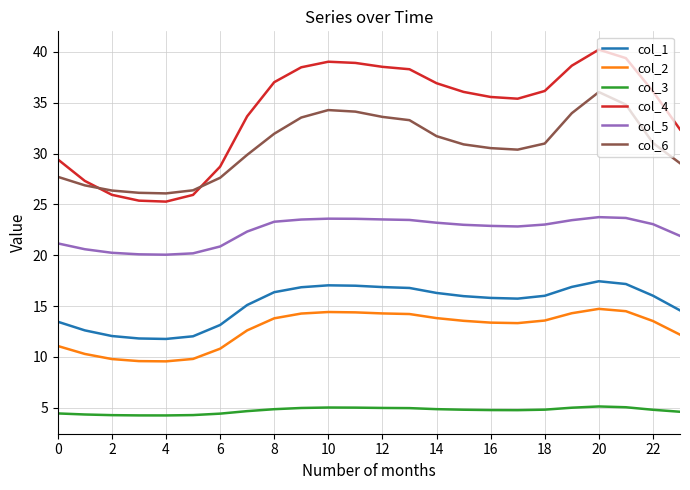

What is the minimum value for col_1?

11.8